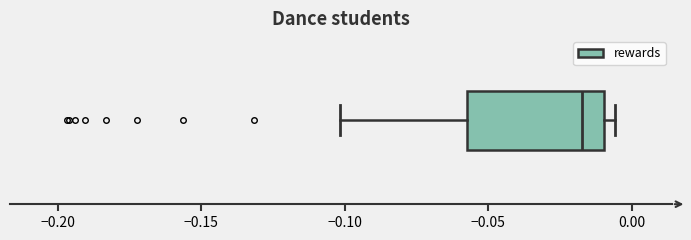

Where is the left edge of the box on the x-axis? The values are not printed on the chart, so give them approximately, as read against the axis.

-0.060